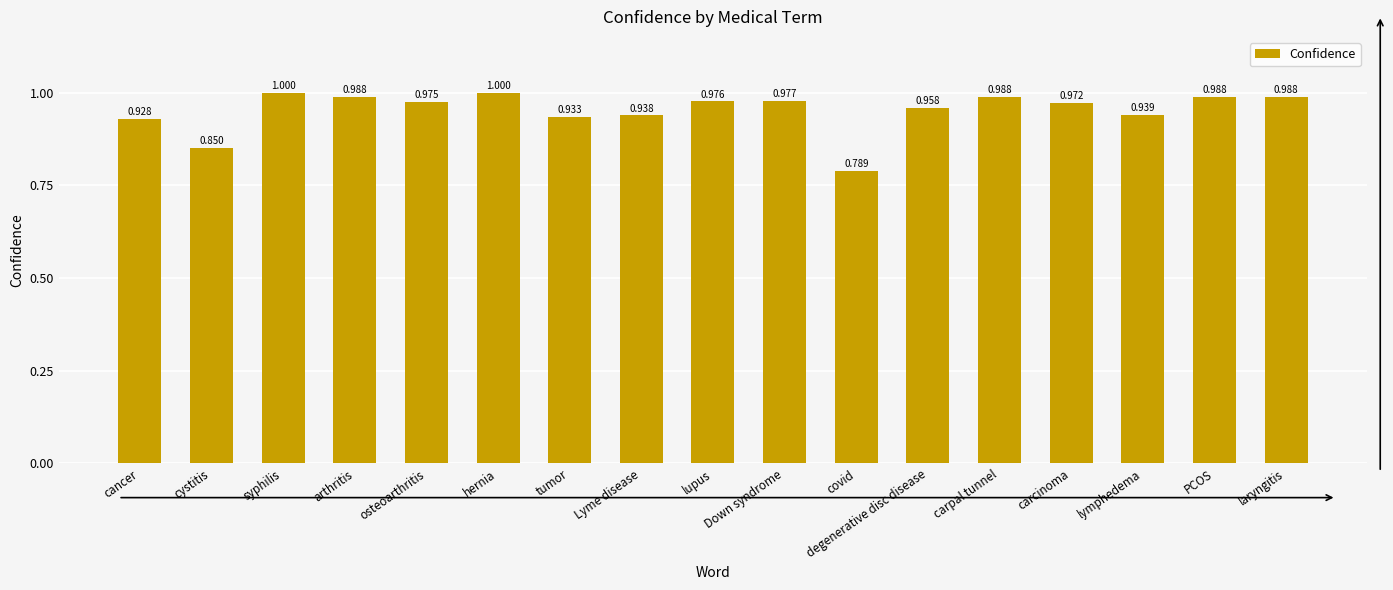

Which has a higher value, osteoarthritis or lymphedema?

osteoarthritis